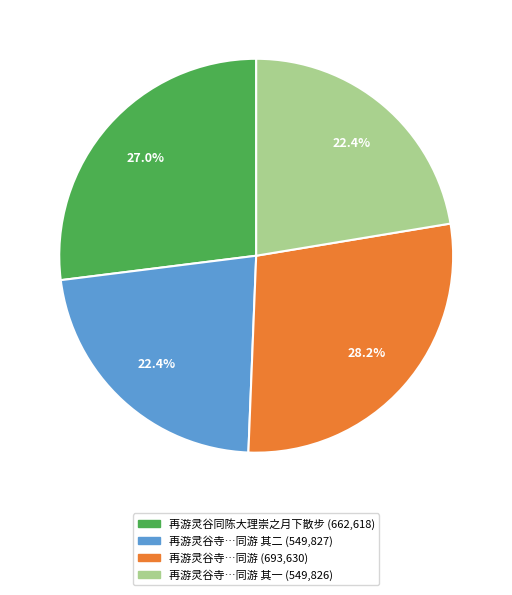

Is there any slice that represents more than half of the pie?

No